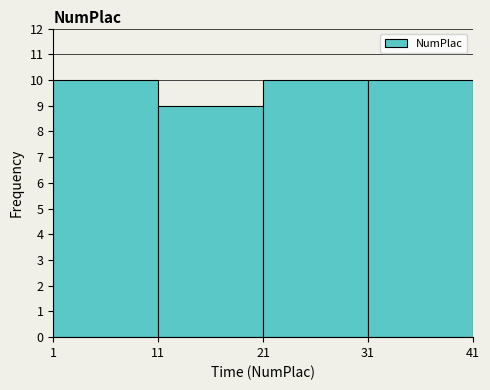

How tall is the bar that spans 1 to 11 on the x-axis? The values are not printed on the chart, so give them approximately, as read against the axis.

10